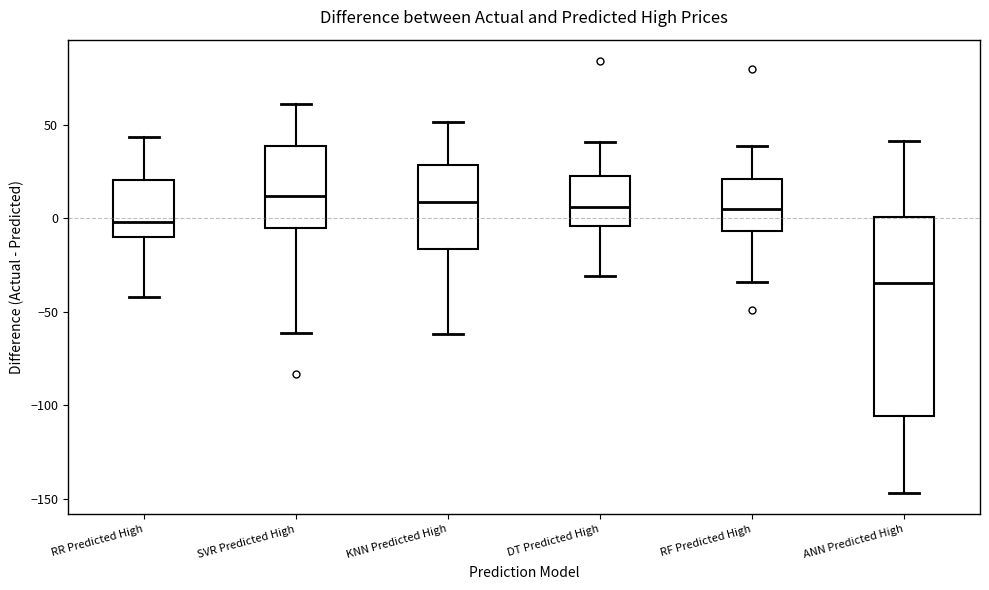

Reading left to right, transcribe this box plot: for each box, give where its median line is, the range the box spans, and where its two whiskers end, as read against the y-axis. The values are not printed on the chart, so give them approximately, as read against the axis.

RR Predicted High: median 0, box -10 to 20, whiskers -40 to 45
SVR Predicted High: median 10, box -5 to 40, whiskers -60 to 60
KNN Predicted High: median 10, box -15 to 30, whiskers -60 to 50
DT Predicted High: median 5, box -5 to 25, whiskers -30 to 40
RF Predicted High: median 5, box -5 to 20, whiskers -35 to 40
ANN Predicted High: median -35, box -105 to 0, whiskers -145 to 40